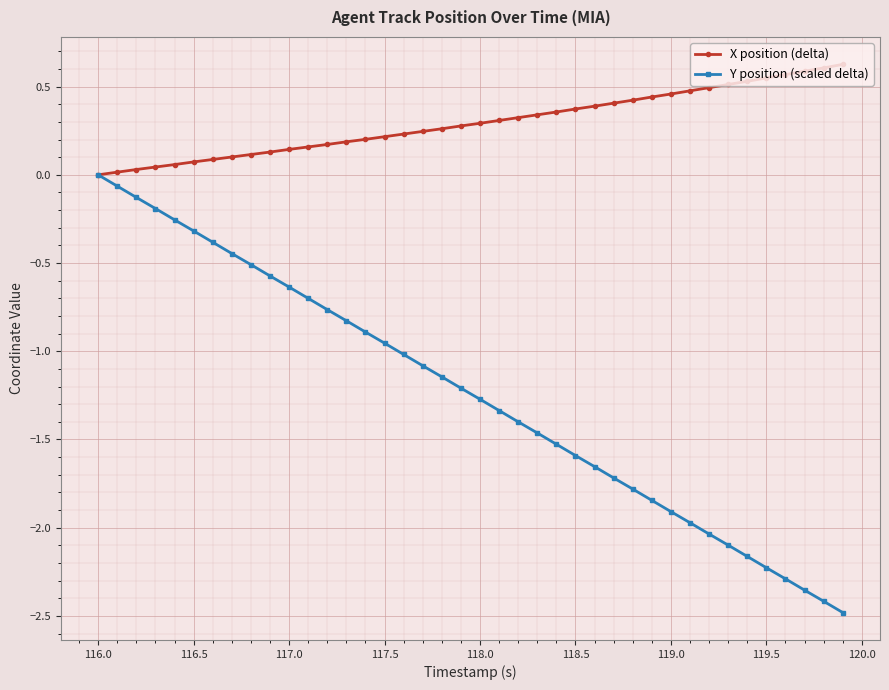

Which series has the largest total across all categories?

X position (delta)